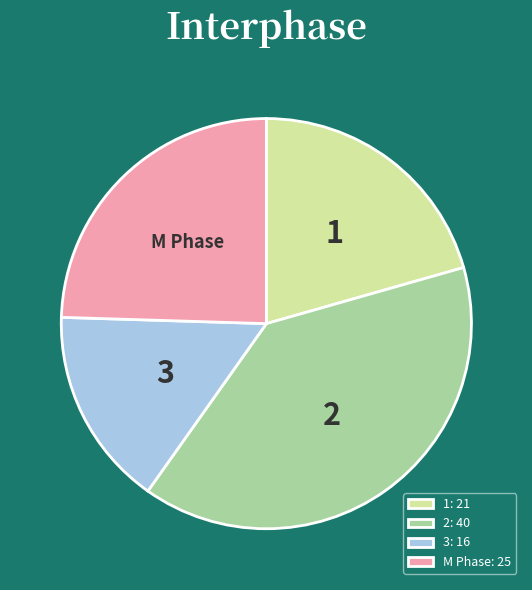

Is the sum of 3 and M Phase greater than half?

No